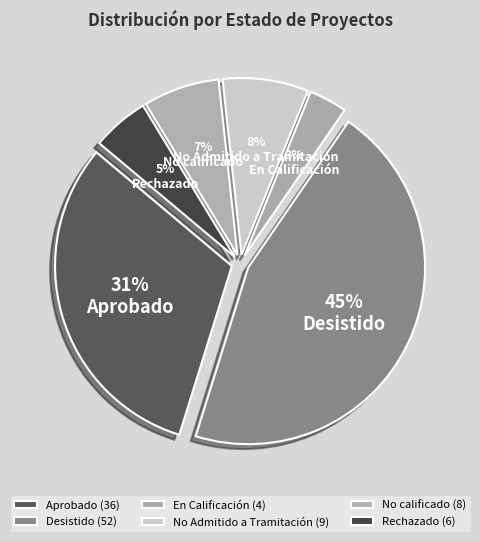

Rank the categories by value from lowest to highest.

En Calificación, Rechazado, No calificado, No Admitido a Tramitación, Aprobado, Desistido